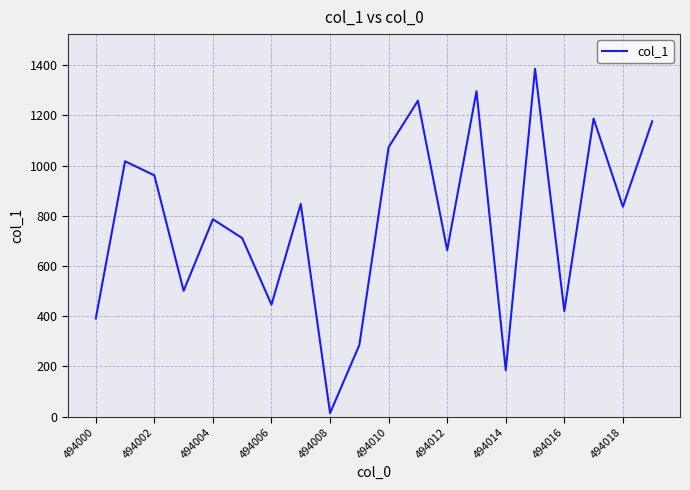

What is the difference between the maximum and minimum values?

1371